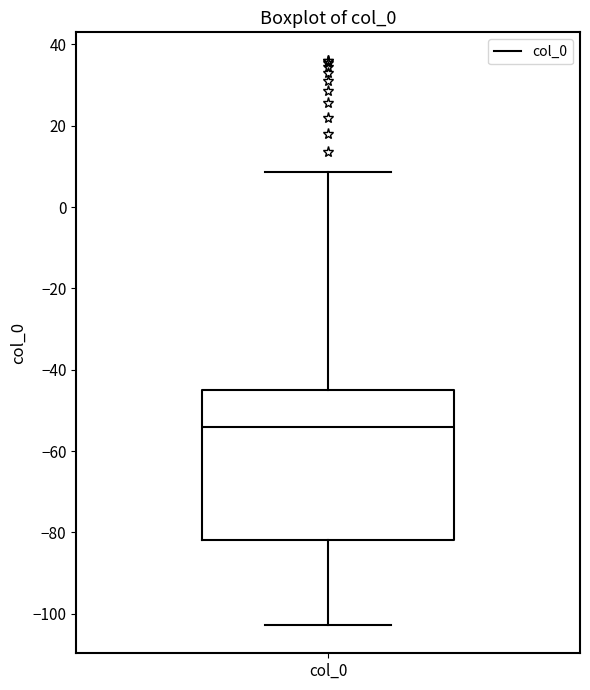

Read this box plot against the y-axis: the position of the median line, the range covered by the box, and the ends of both whiskers. The values are not printed on the chart, so give them approximately, as read against the axis.

median -54, box -82 to -44, whiskers -102 to 8